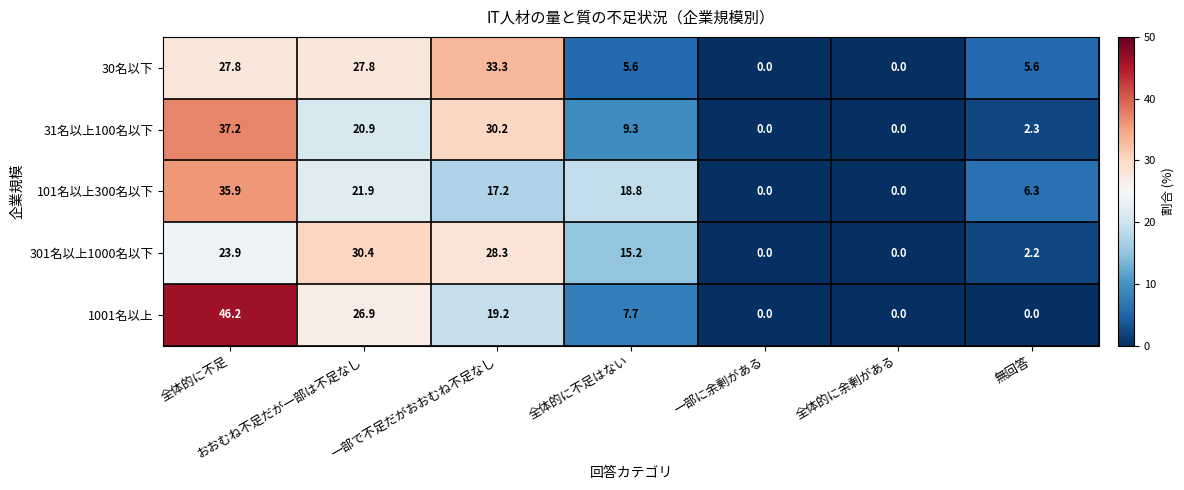

At which label is 31名以上100名以下 closest to 18?

おおむね不足だが一部は不足なし